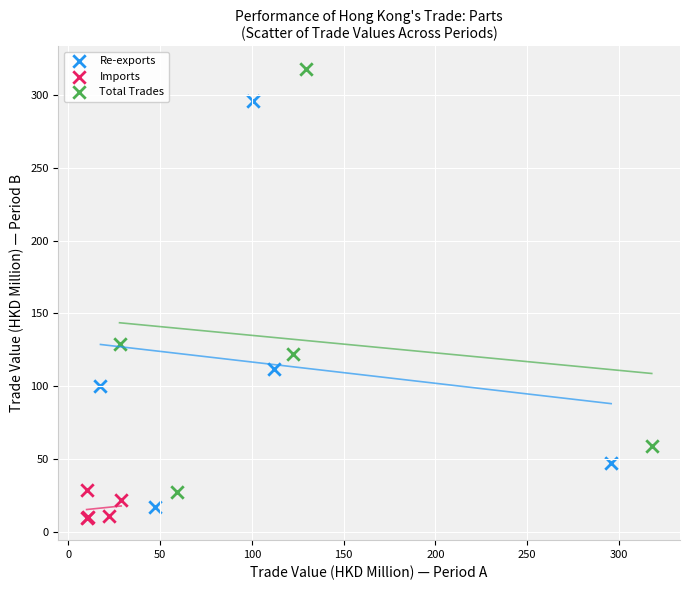

Which series contains the highest Y value?

Total Trades